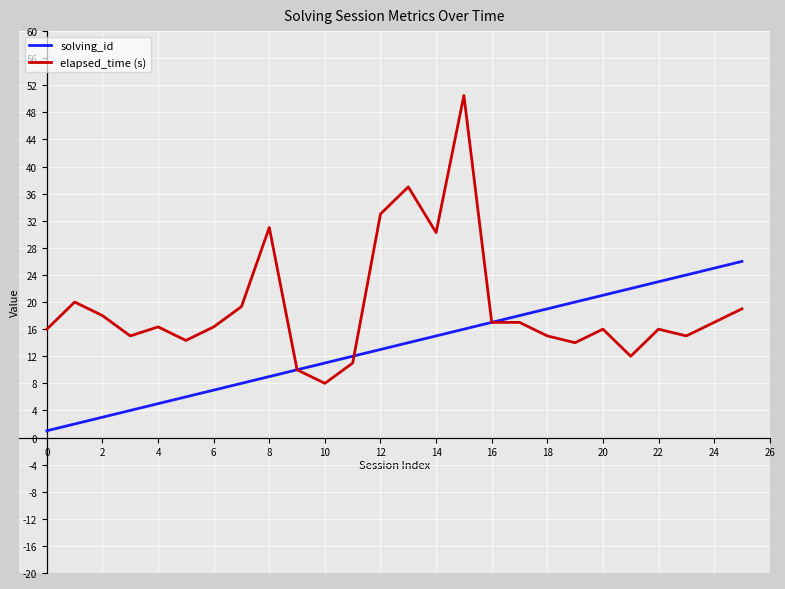

Which series has the widest spread of values?

elapsed_time (s)